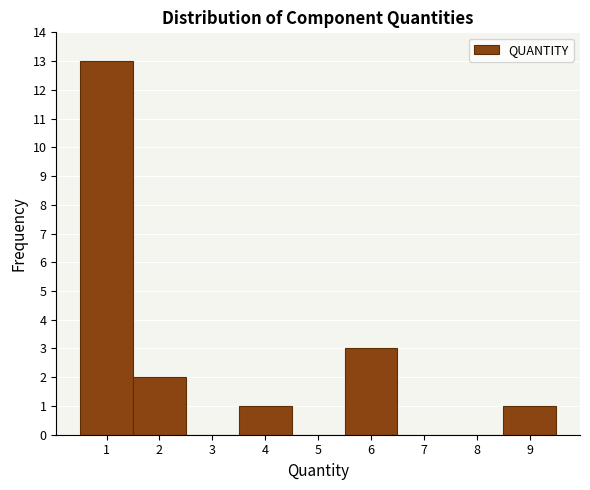

Reading left to right, list every bar in this chart as the range it spans on the x-axis followed by its height. The values are not printed on the chart, so give them approximately, as read against the axis.

0.5 to 1.5: 13
1.5 to 2.5: 2
2.5 to 3.5: 0
3.5 to 4.5: 1
4.5 to 5.5: 0
5.5 to 6.5: 3
6.5 to 7.5: 0
7.5 to 8.5: 0
8.5 to 9.5: 1